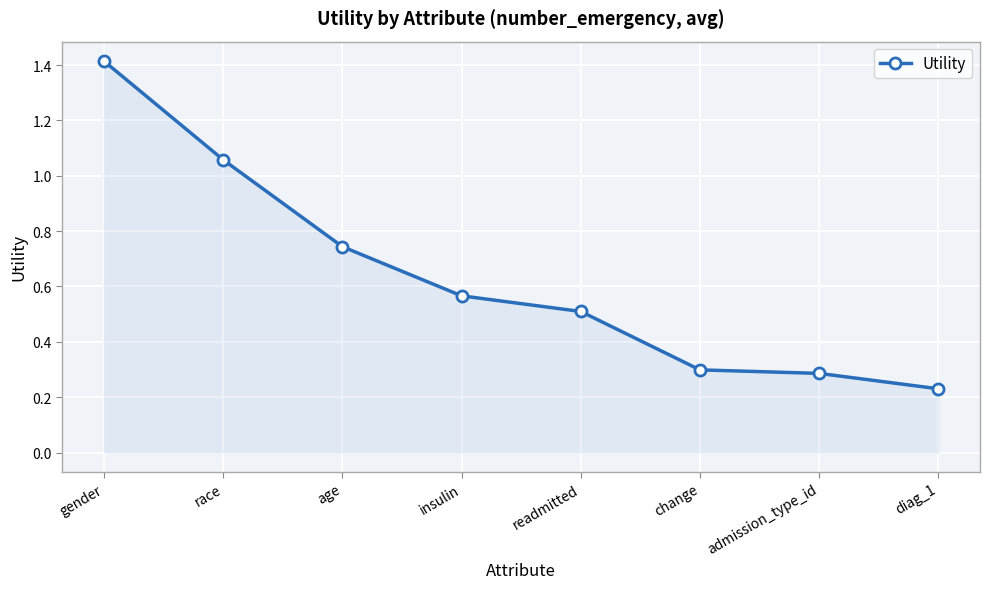

What is the value of the 1st point from the left?

1.4